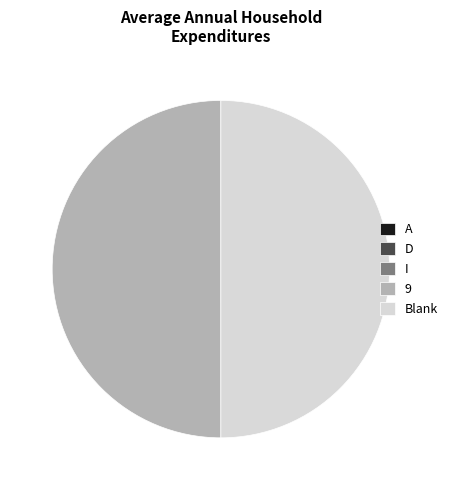

What is the ratio of the value at Blank to the value at 9?

1.0